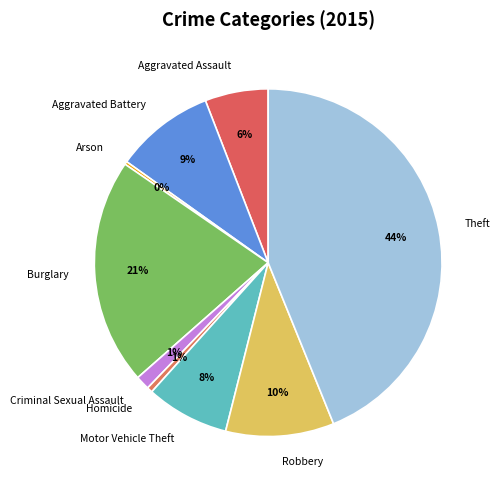

Between Theft and Criminal Sexual Assault, which is larger?

Theft